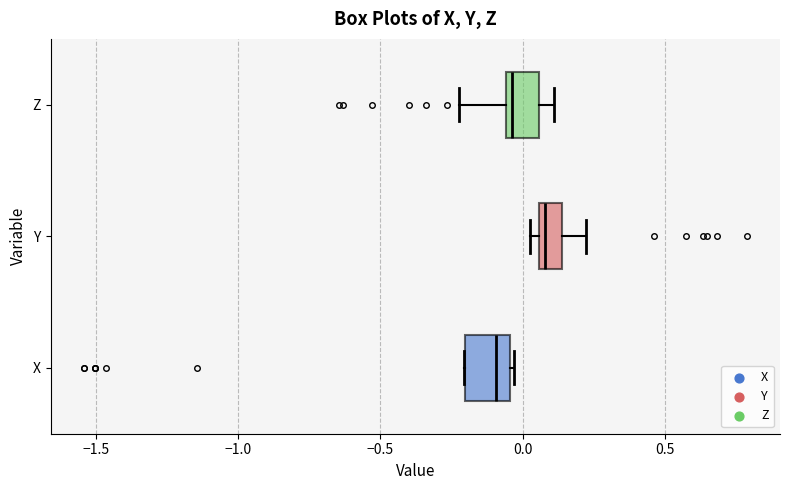

Reading bottom to top, transcribe this box plot: for each box, give where its median line is, the range the box spans, and where its two whiskers end, as read against the x-axis. The values are not printed on the chart, so give them approximately, as read against the axis.

X: median -0.10, box -0.20 to -0.05, whiskers -0.20 to -0.05
Y: median 0.10, box 0.05 to 0.15, whiskers 0.05 (just left of the box's left edge) to 0.20
Z: median -0.05 (just right of the box's left edge), box -0.05 to 0.05, whiskers -0.20 to 0.10